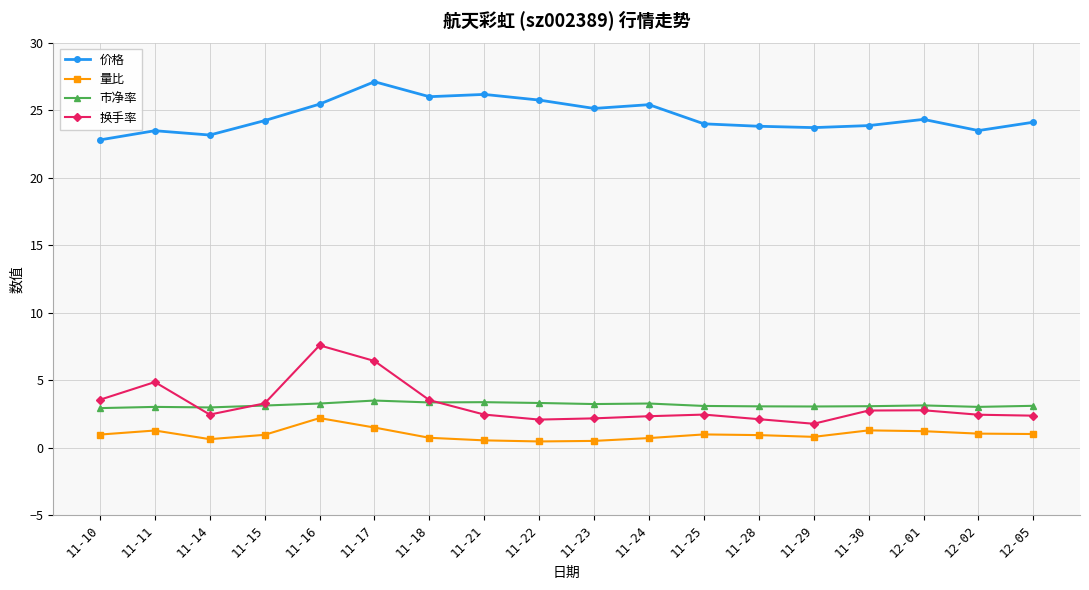

At which category does 价格 reach its first local valley?

11-14